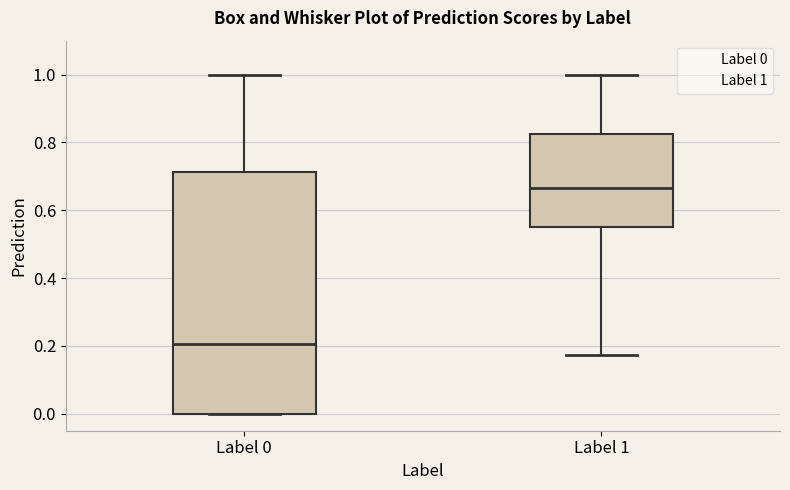

Reading left to right, transcribe this box plot: for each box, give where its median line is, the range the box spans, and where its two whiskers end, as read against the y-axis. The values are not printed on the chart, so give them approximately, as read against the axis.

Label 0: median 0.20, box 0.00 to 0.72, whiskers 0.00 to 1.00
Label 1: median 0.66, box 0.56 to 0.82, whiskers 0.18 to 1.00